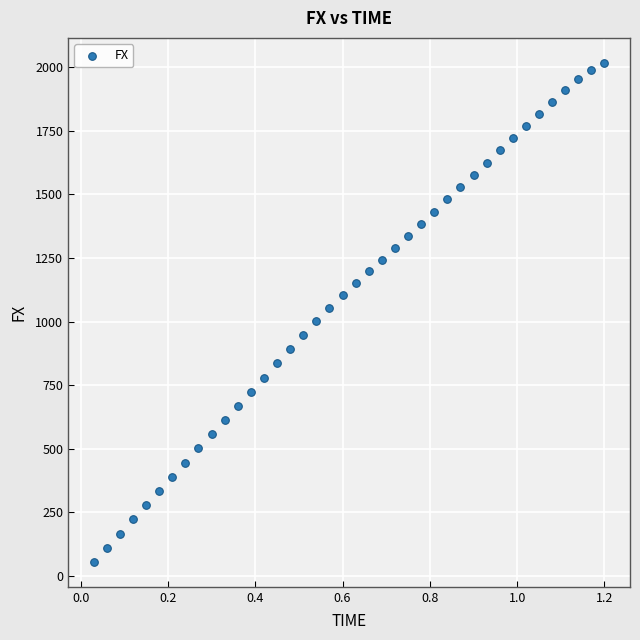

What is the range of X values (max minus min)?

1.2